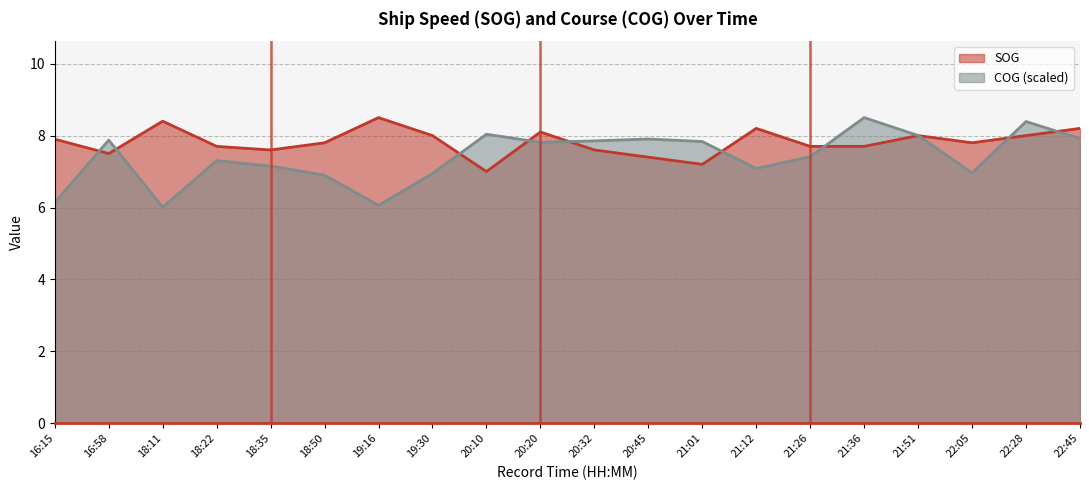

What is the value of the SOG point at the 10th from the left?

8.1